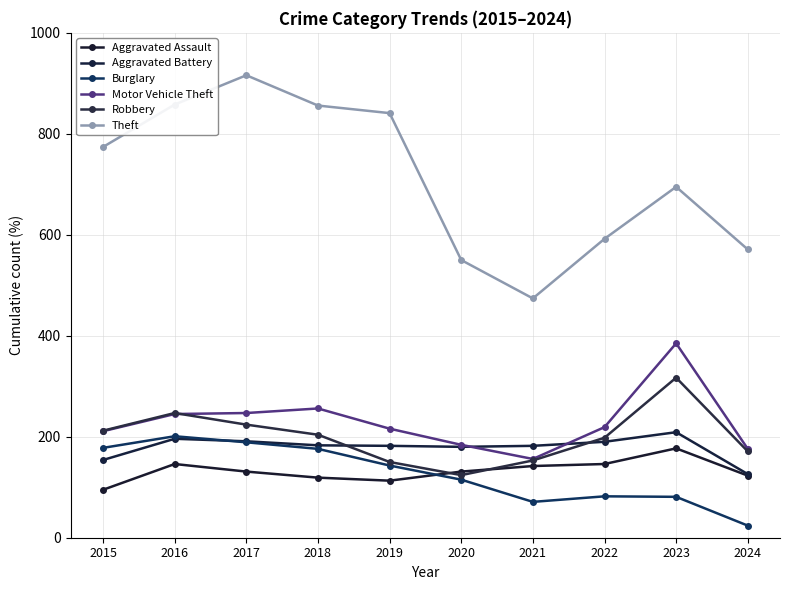

True or false: Burglary and Motor Vehicle Theft cross at least once.

False